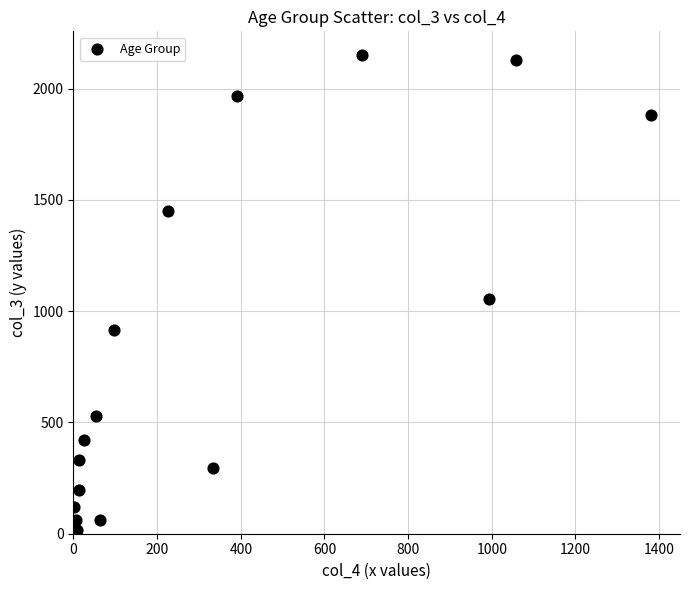

What is the range of Y values (max minus min)?

2136